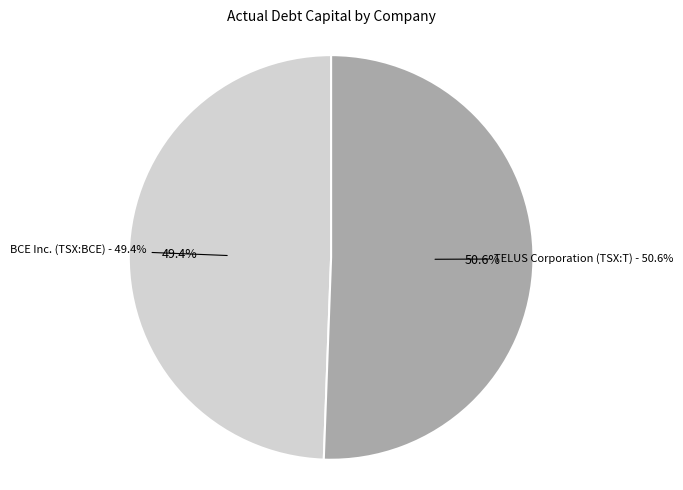

Which category has the biggest portion of the pie?

TELUS Corporation (TSX:T)